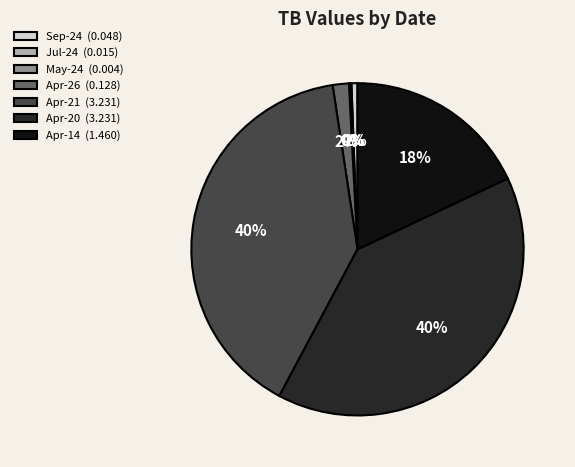

Does any single category account for the majority?

No